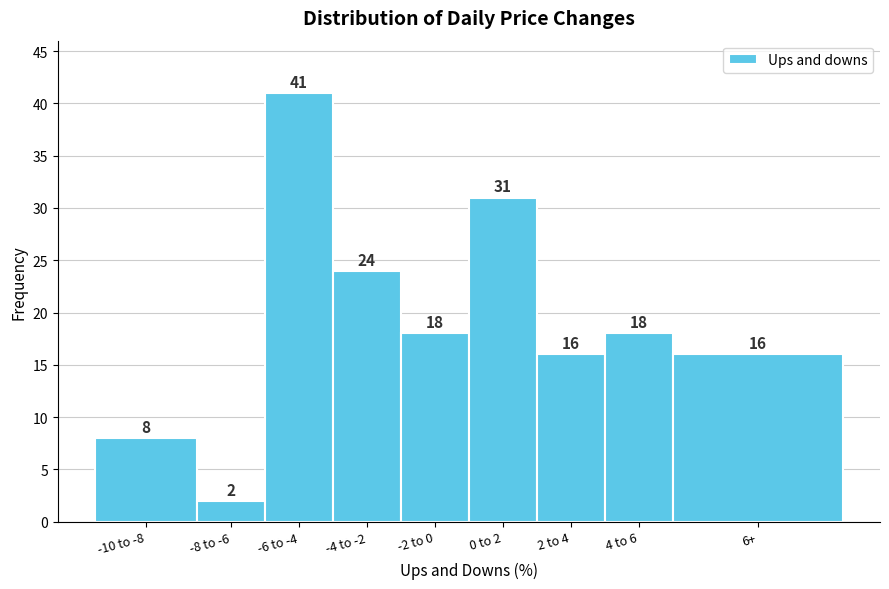

Reading left to right, extract all data points from this chart.

-10 to -8=8	-8 to -6=2	-6 to -4=41	-4 to -2=24	-2 to 0=18	0 to 2=31	2 to 4=16	4 to 6=18	6+=16